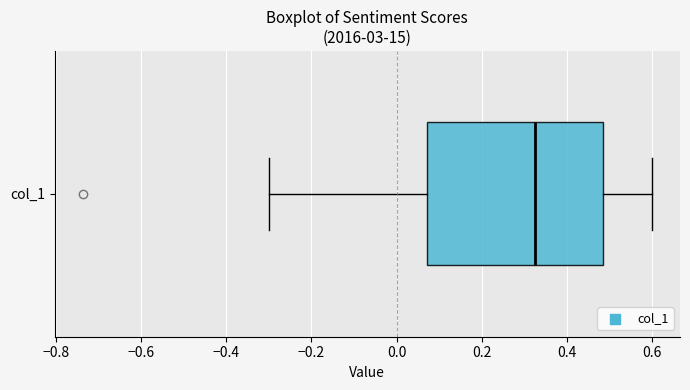

Transcribe this box plot: give where the median line is, the range the box spans, and where the two whiskers end, as read against the x-axis. The values are not printed on the chart, so give them approximately, as read against the axis.

median 0.32, box 0.08 to 0.48, whiskers -0.30 to 0.60